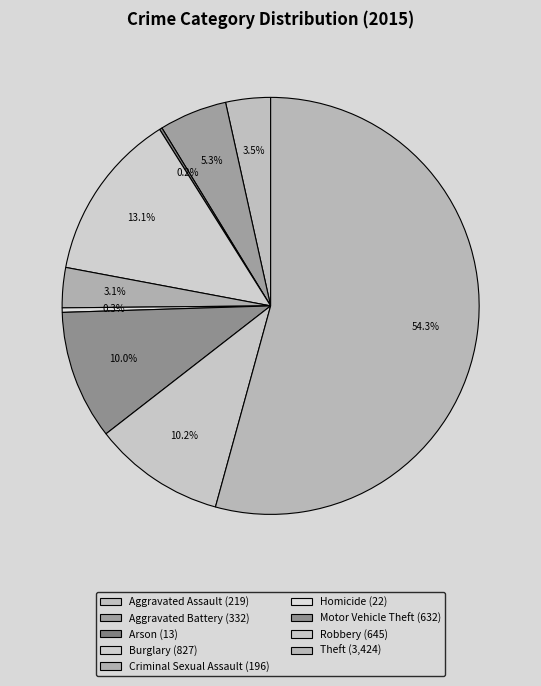

What is the total percentage of Arson and Homicide?

0.6%